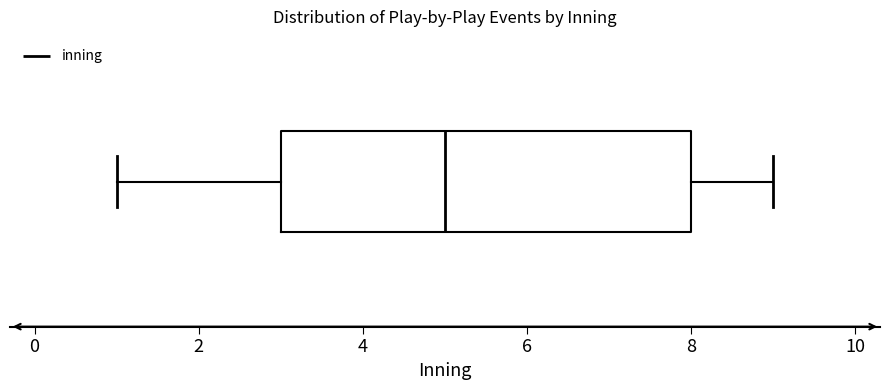

Read this box plot against the x-axis: the position of the median line, the range covered by the box, and the ends of both whiskers. The values are not printed on the chart, so give them approximately, as read against the axis.

median 5, box 3 to 8, whiskers 1 to 9